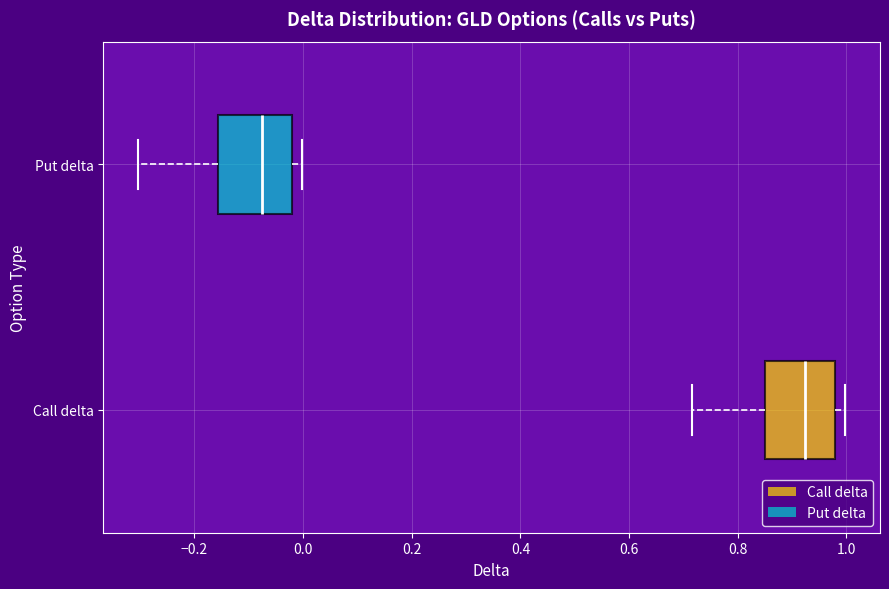

Where is the left edge of the box for Call delta on the x-axis? The values are not printed on the chart, so give them approximately, as read against the axis.

0.84